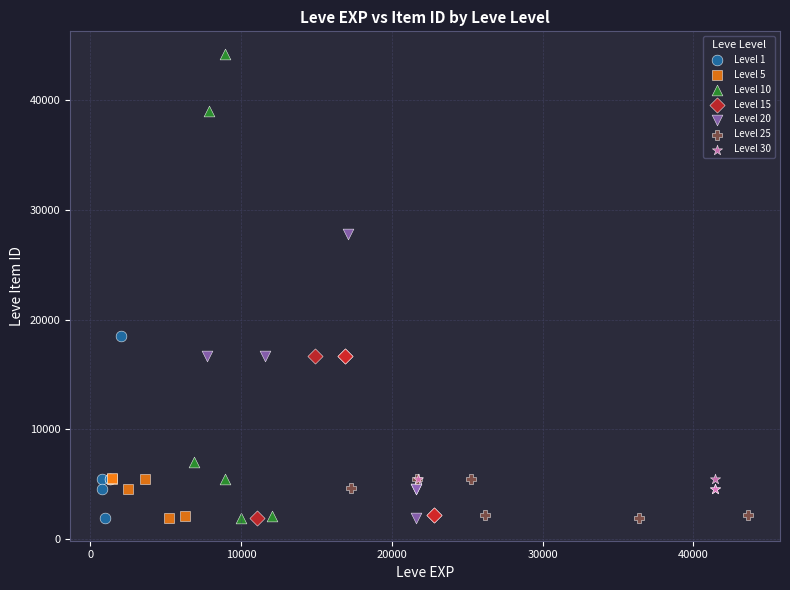

What are all the series names shown in the legend?

Level 1, Level 5, Level 10, Level 15, Level 20, Level 25, Level 30